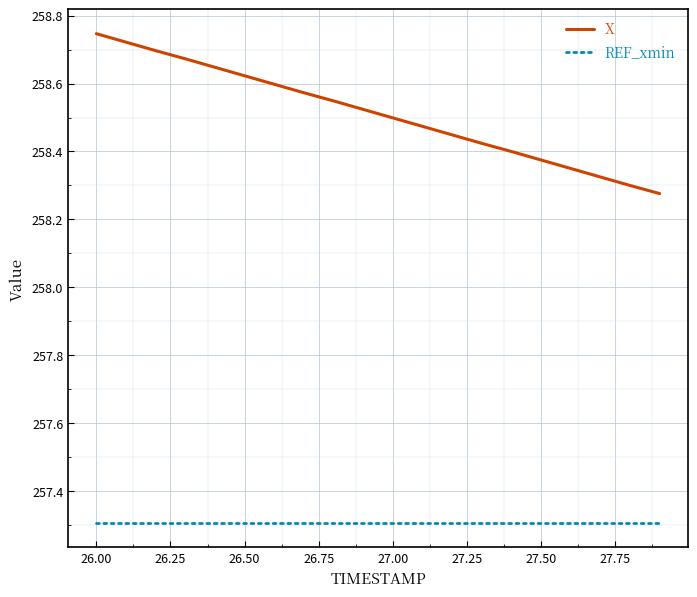

What is the minimum value for REF_xmin?

257.3